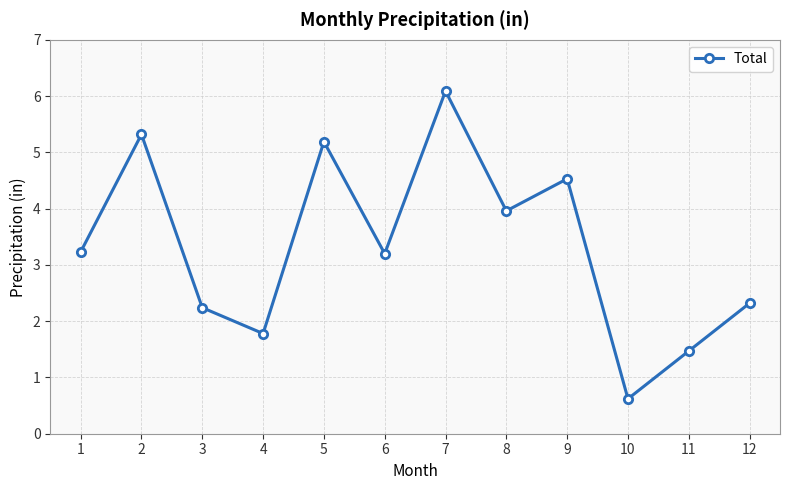

Where does the data first go above 3?

1